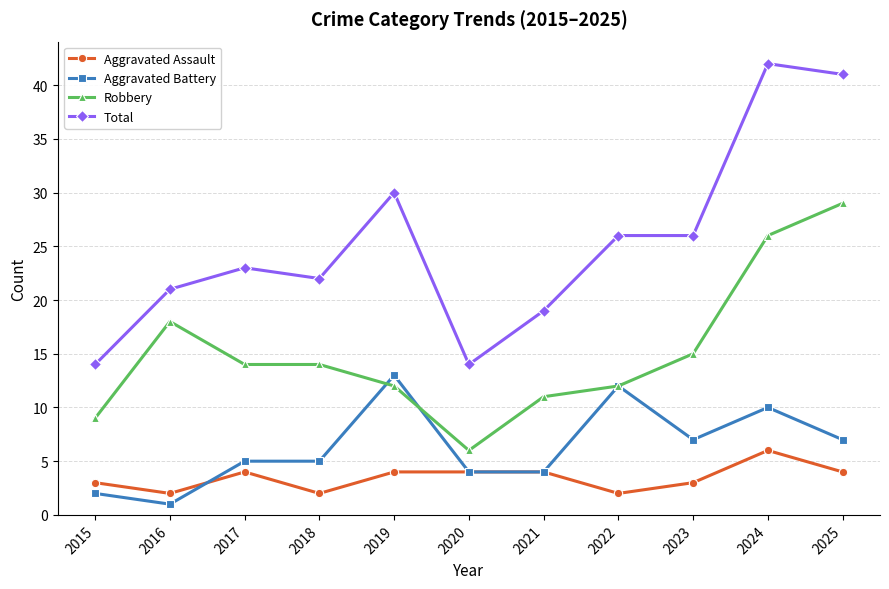

Reading left to right, extract all data points from this chart.

Aggravated Assault: 3	2	4	2	4	4	4	2	3	6	4
Aggravated Battery: 2	1	5	5	13	4	4	12	7	10	7
Robbery: 9	18	14	14	12	6	11	12	15	26	29
Total: 14	21	23	22	30	14	19	26	26	42	41